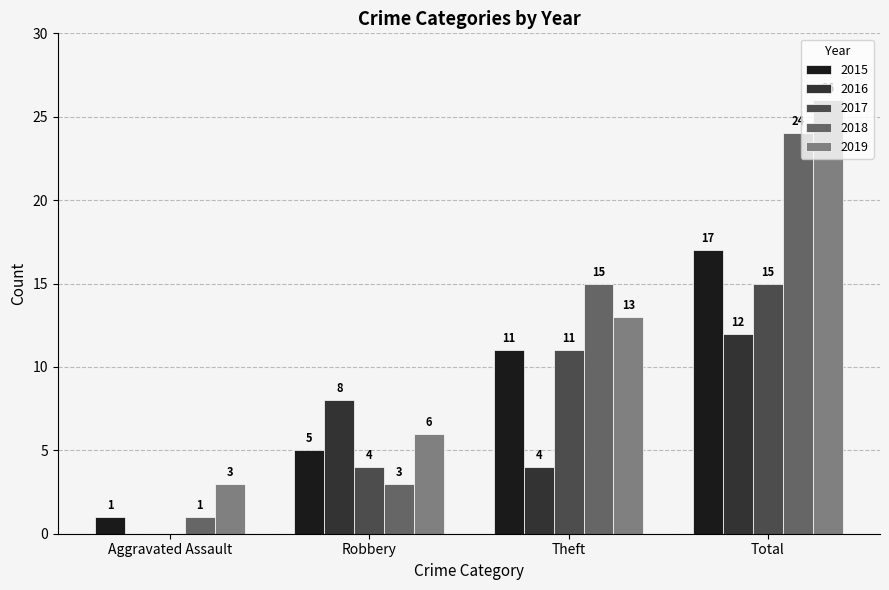

How many groups of bars are there?

4